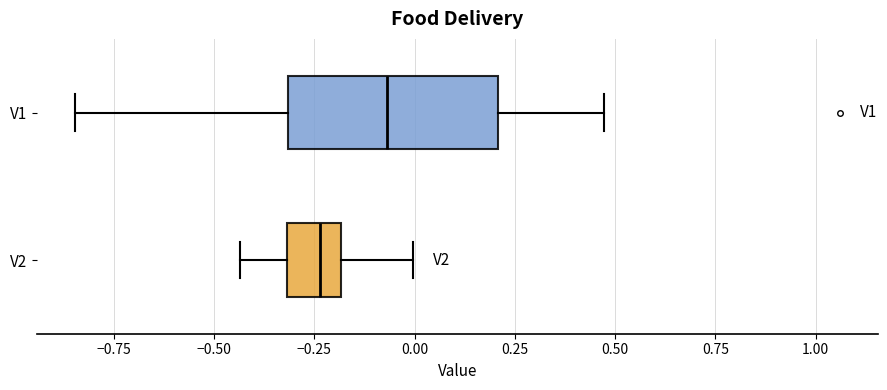

Which box's median line is the furthest to the left?

V2